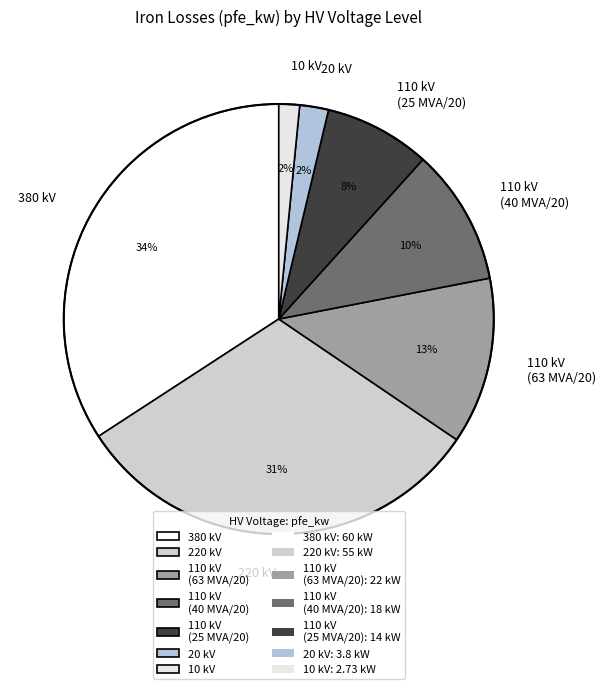

To the nearest percent, what is the difference between the 110 kV (40 MVA/20) and 110 kV (25 MVA/20) slice percentages?

2%